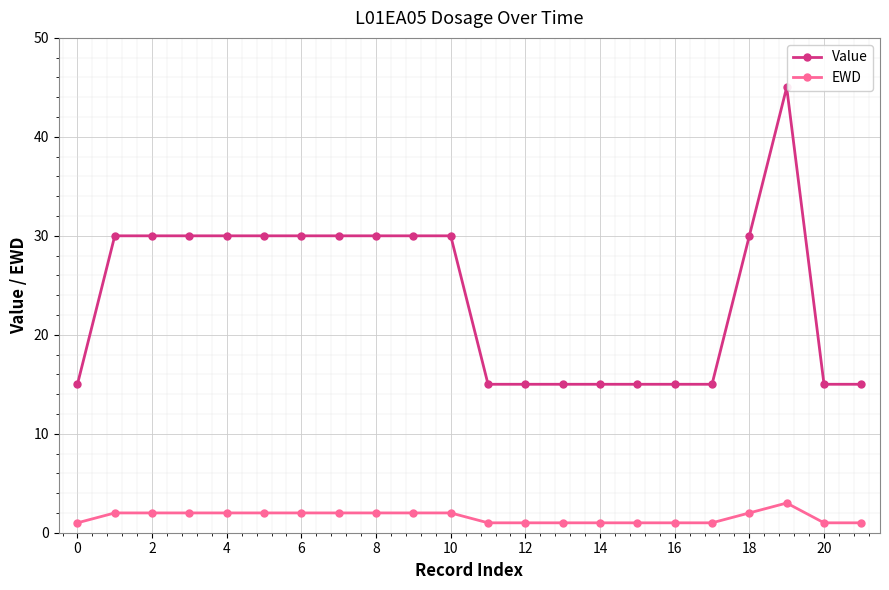

What is the highest value of the EWD series?

3